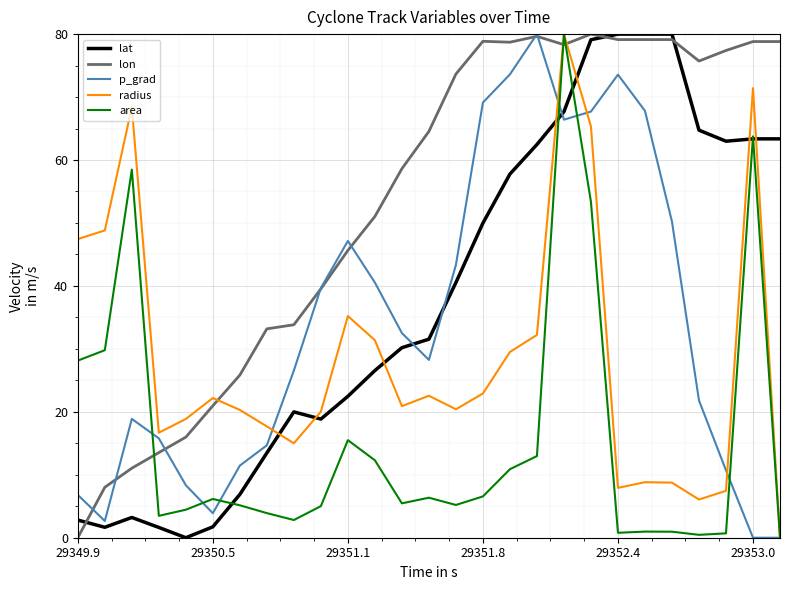

True or false: radius and lon cross at least once.

True